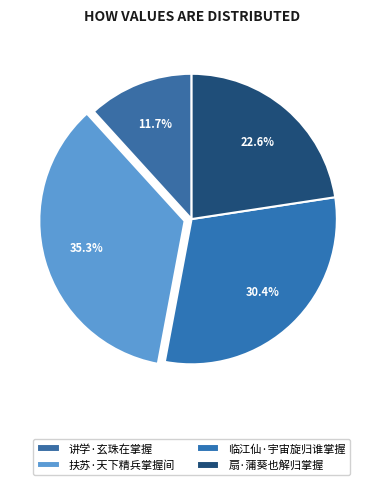

Is it true that 扶苏·天下精兵掌握间 is 35% of the pie?

True